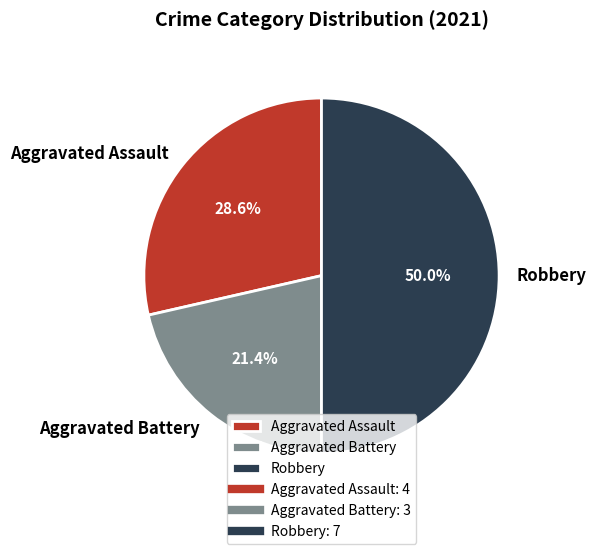

What percentage is the Aggravated Assault slice, to the nearest percent?

29%